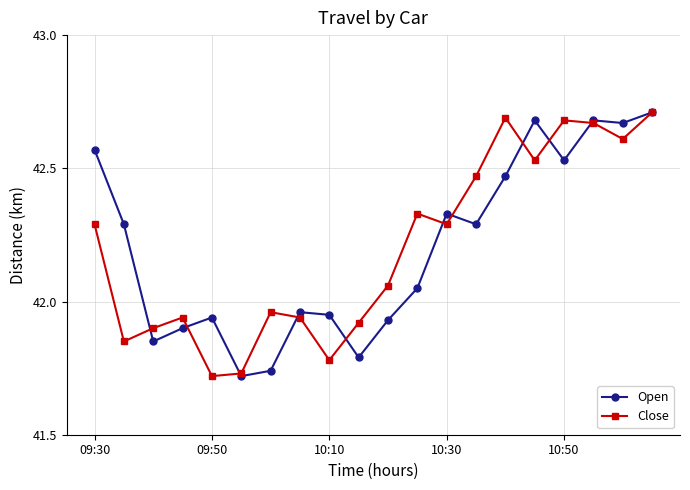

In Close, how many points are lower than both neighbors (excluding endpoints)?

6